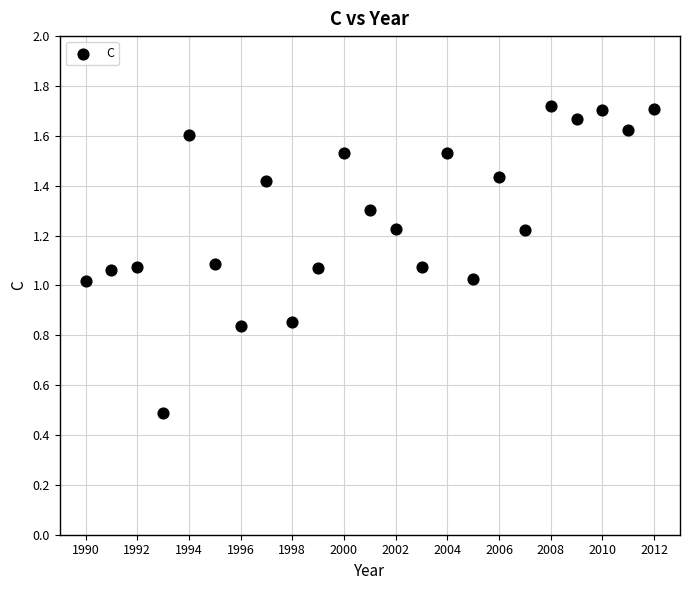

What is the range of X values (max minus min)?

22.0